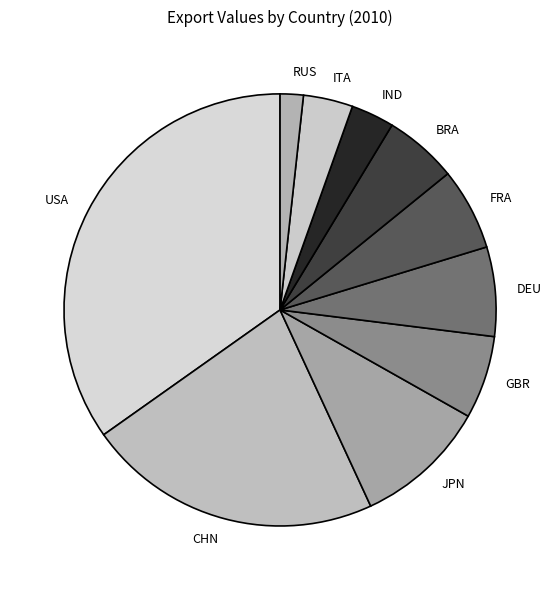

Is it true that GBR is 16% of the pie?

False